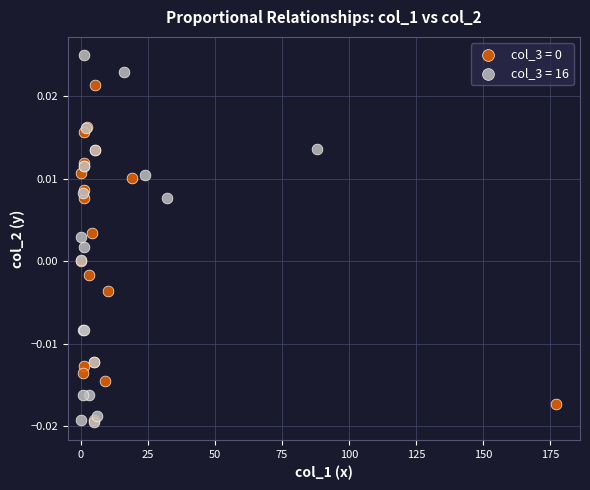

Which series has the widest spread of Y values?

col_3 = 16